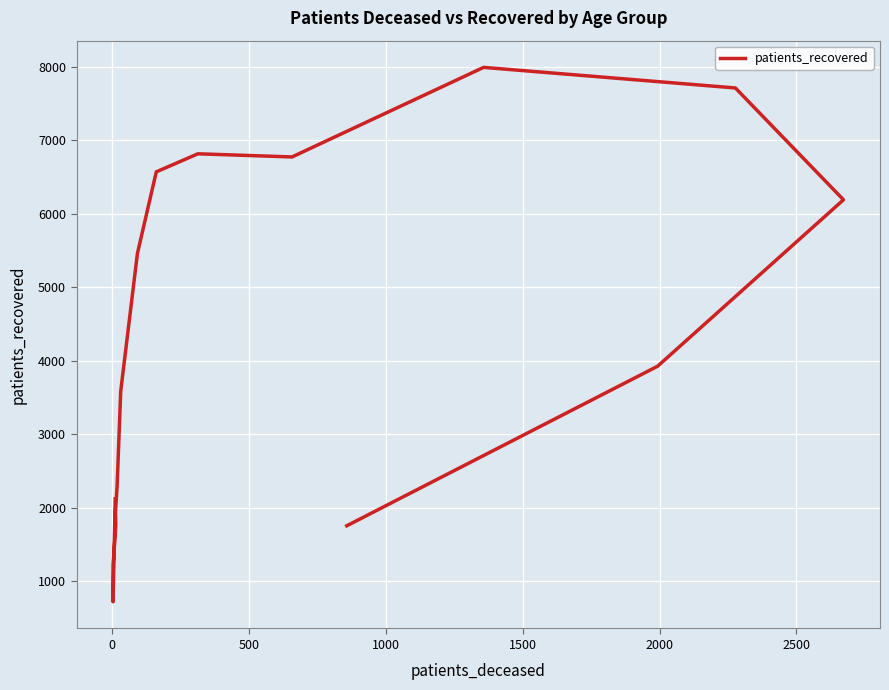

The chart shows a value of 12252 at 12. True or false?

False